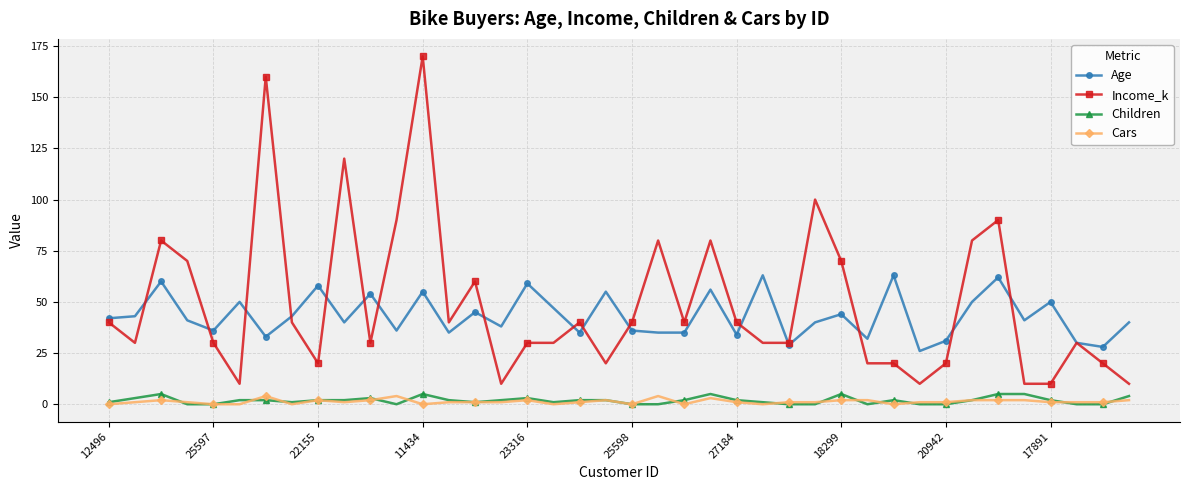

True or false: Children has more than 1 interior local peaks.

True